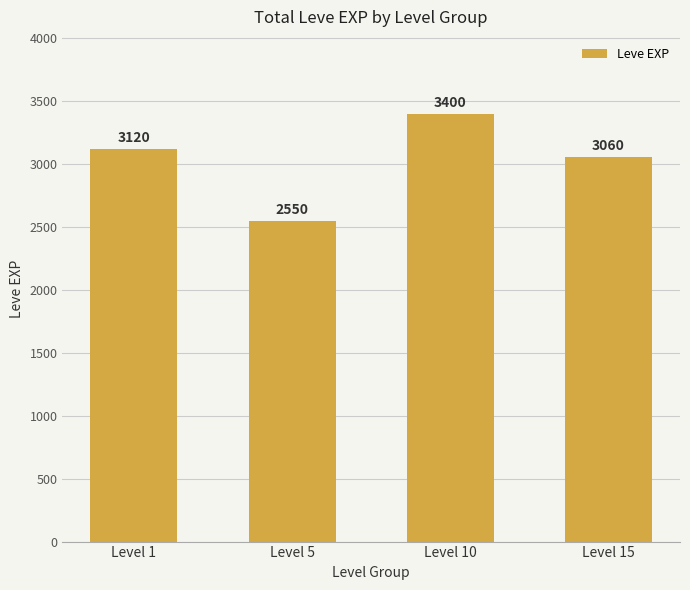

The chart shows a value of 3400 at Level 10. True or false?

True